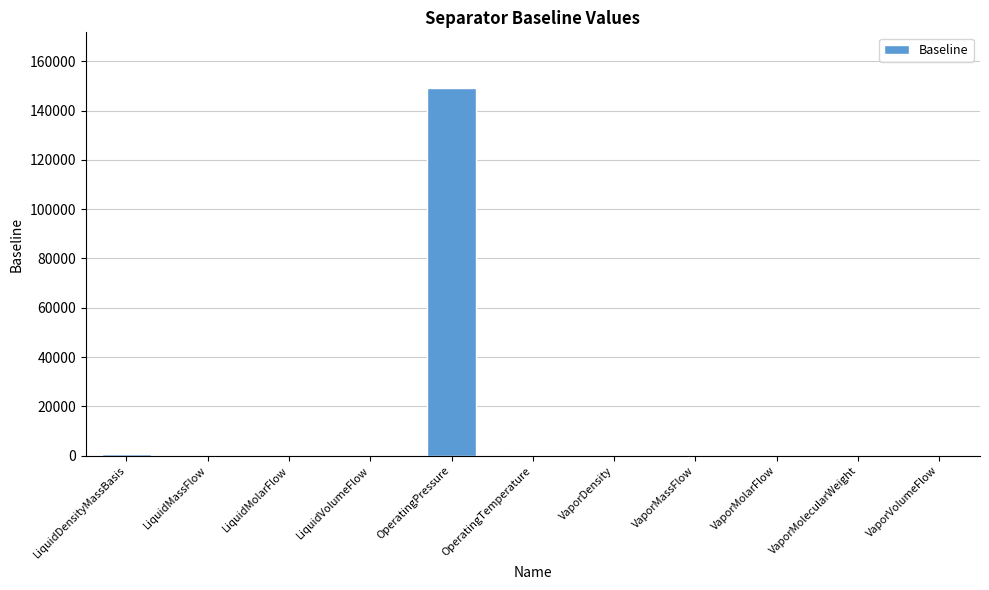

How many data points does each series have?

11